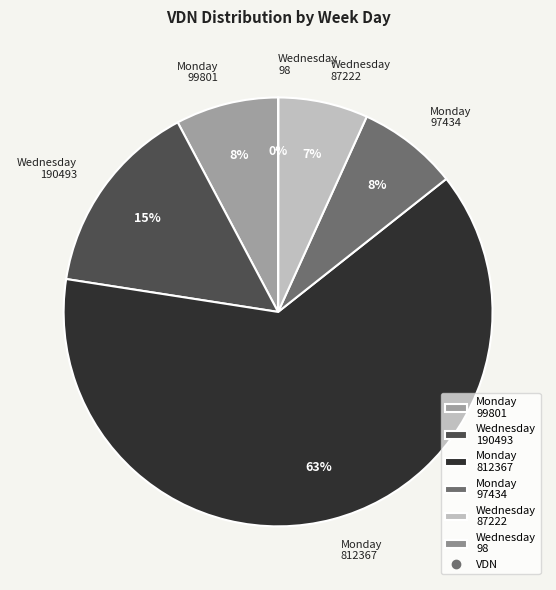

Is there any slice that represents more than half of the pie?

Yes